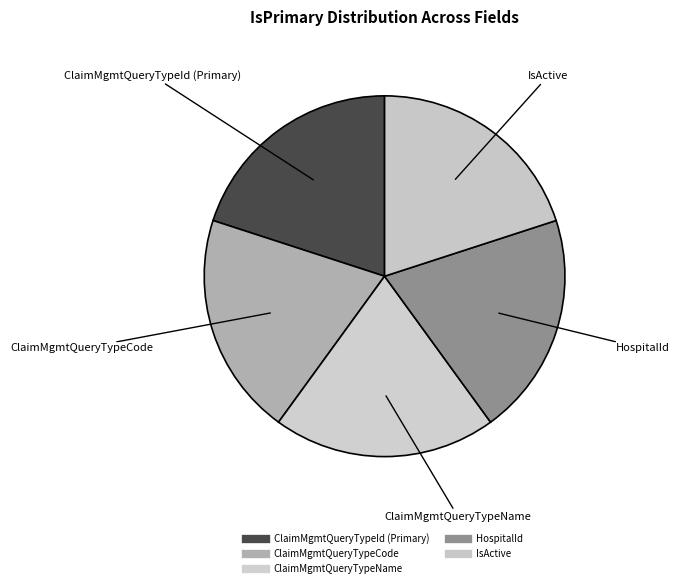

How many segments does this pie chart have?

5